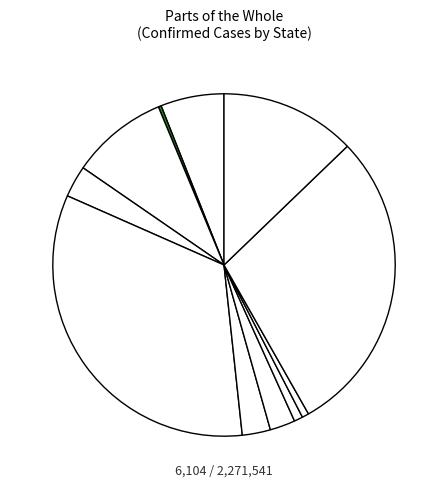

What is the largest slice in the pie chart?

California